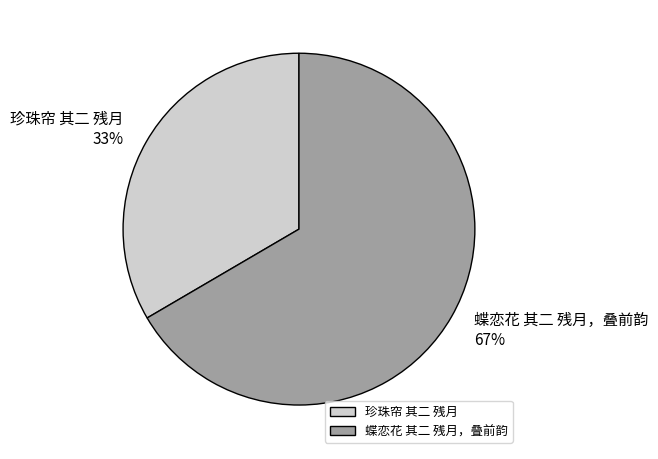

To the nearest percent, what percentage of the pie is 珍珠帘 其二 残月?

33%